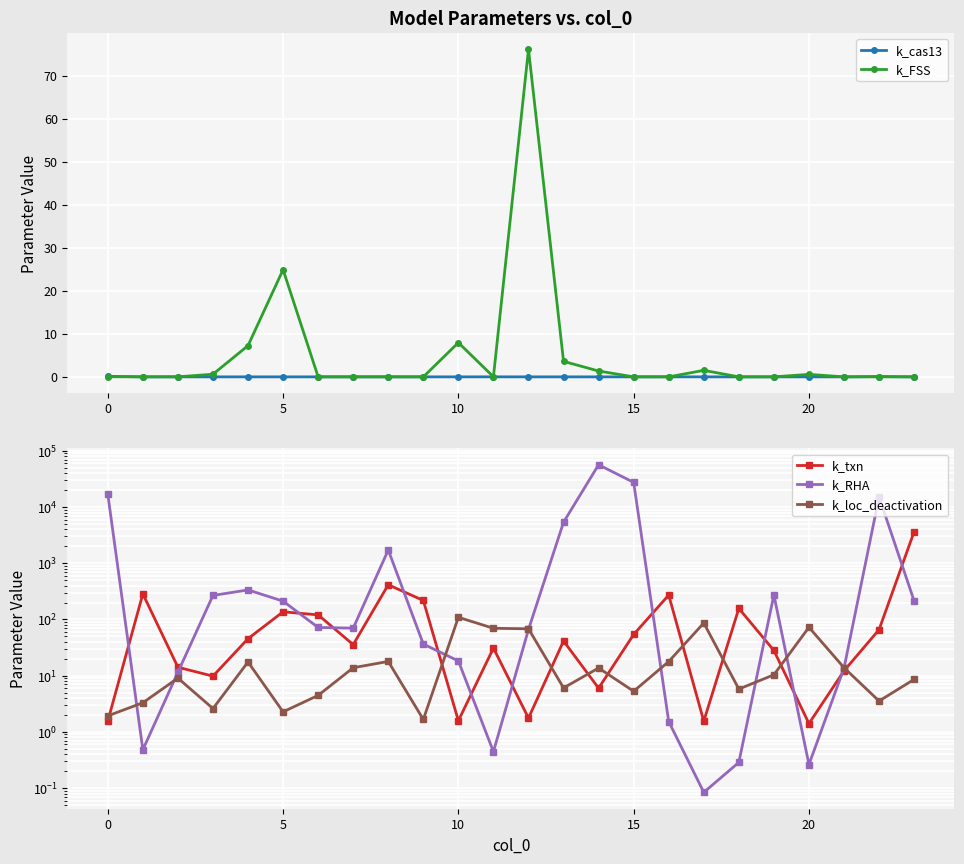

How many interior local valleys does the k_txn series have?

7